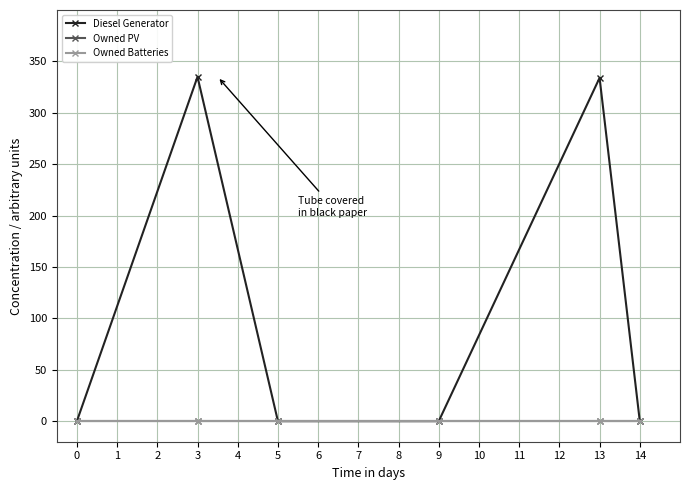

What is the highest value of the Diesel Generator series?

335.0